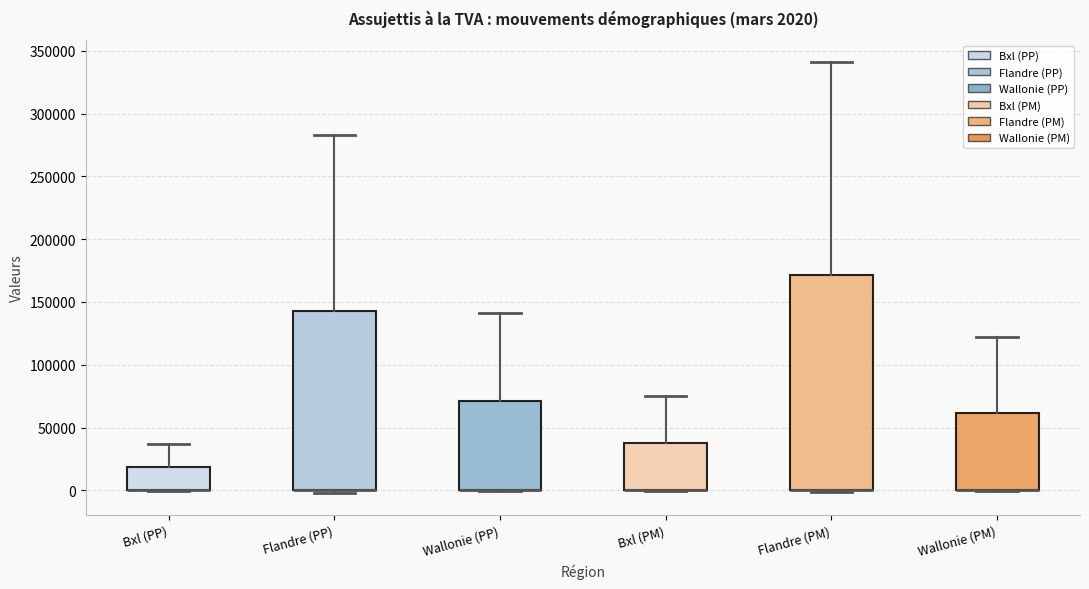

Which box is the tallest, from its lower edge to its upper edge?

Flandre (PM)